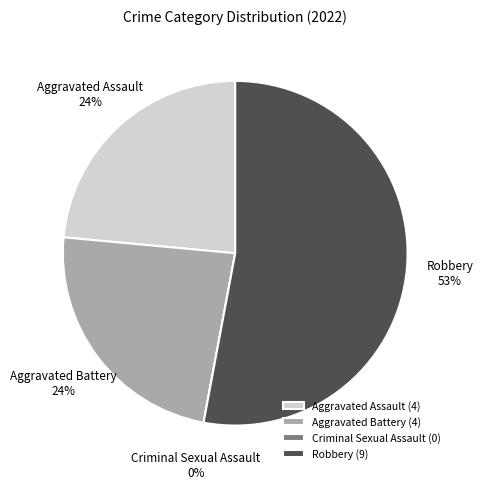

True or false: Aggravated Assault accounts for 11% of the total.

False